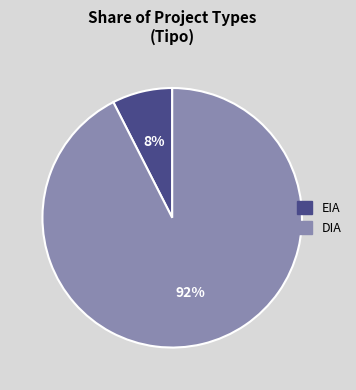

Is there any slice that represents more than half of the pie?

Yes